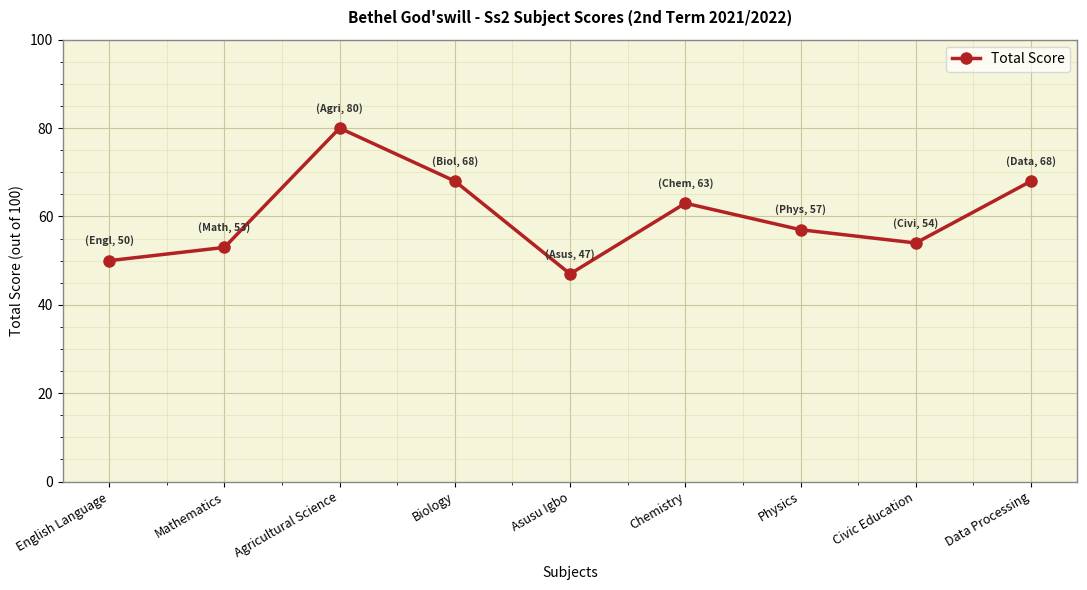

What is the smallest value displayed?

47